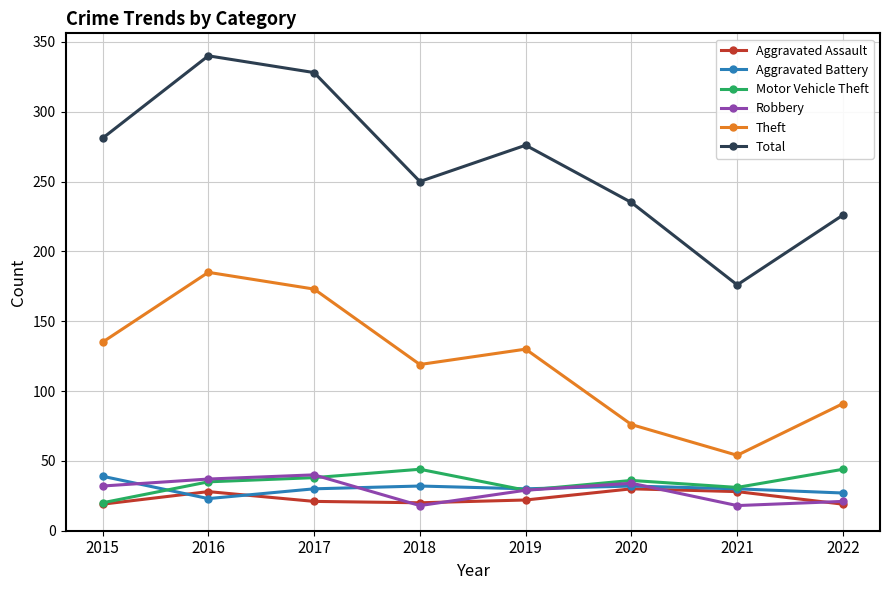

The value of Theft at 2022 is 55. True or false?

False